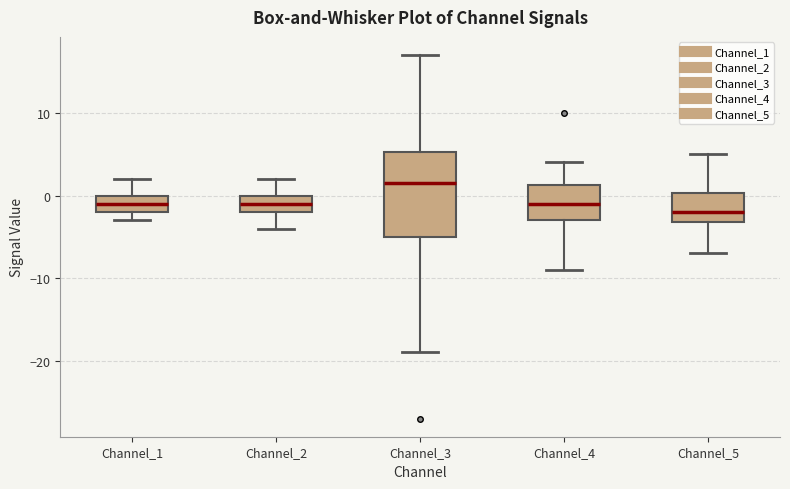

Which box is the tallest, from its lower edge to its upper edge?

Channel_3